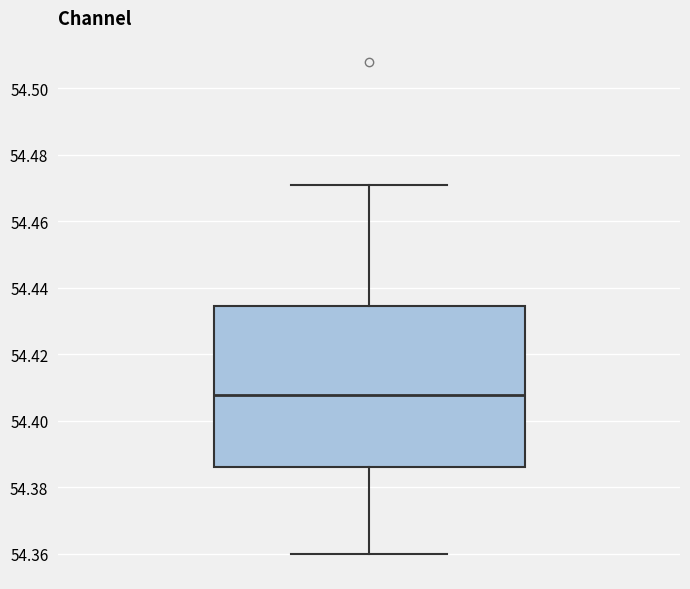

Read this box plot against the y-axis: the position of the median line, the range covered by the box, and the ends of both whiskers. The values are not printed on the chart, so give them approximately, as read against the axis.

median 54.408, box 54.386 to 54.434, whiskers 54.360 to 54.472